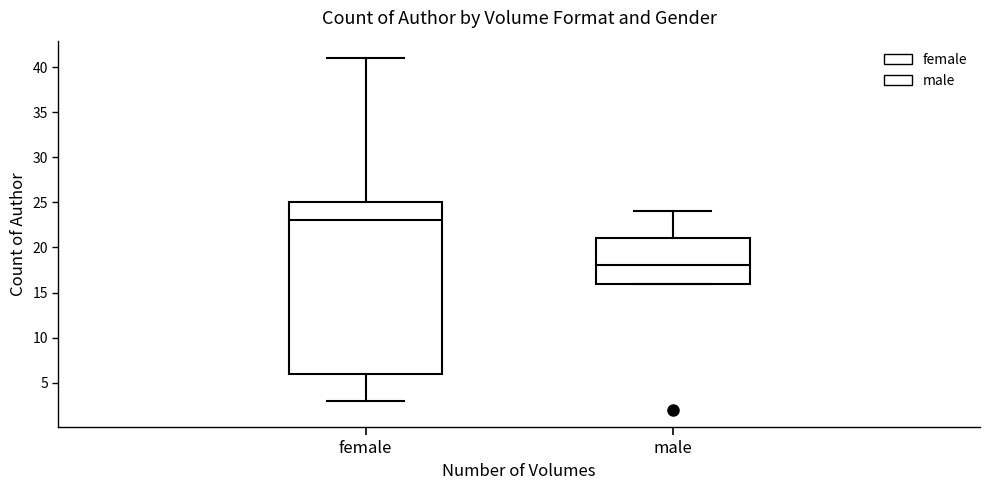

Comparing the boxes themselves (not the whiskers), which one is the tallest?

female